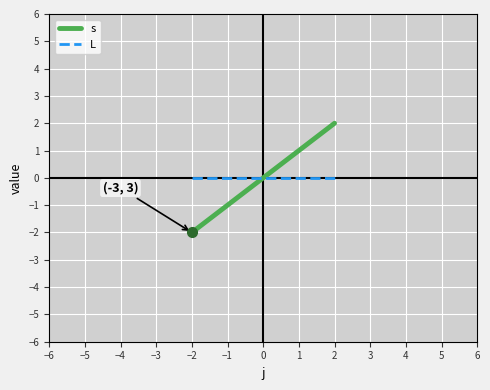

Which series has the largest range (max minus min)?

s